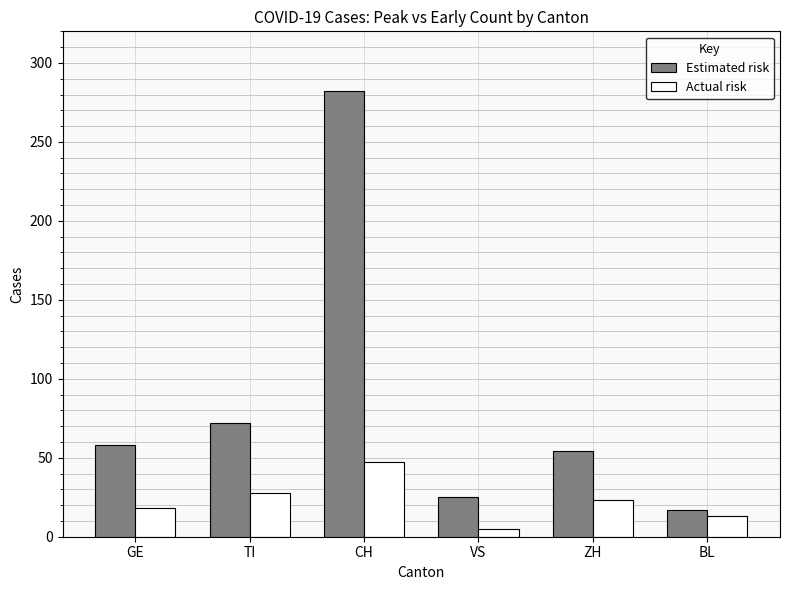

The value of Estimated risk at TI is 72. True or false?

True